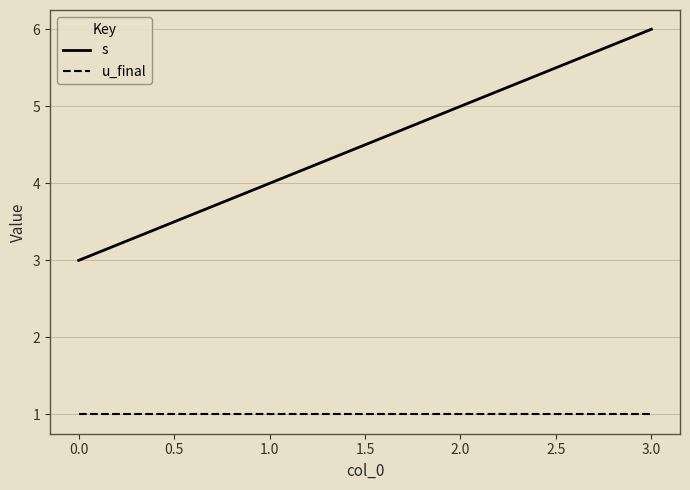

Reading left to right, transcribe all the data shown in this chart.

s: 3	4	5	6
u_final: 1	1	1	1